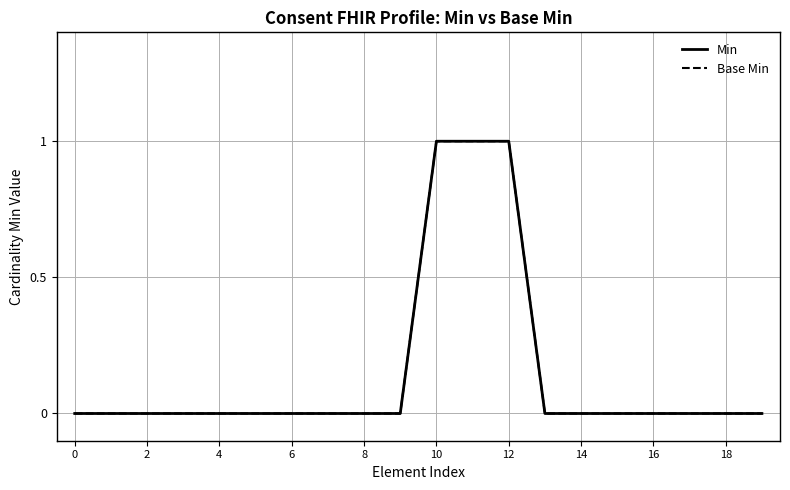

True or false: Base Min has more than 1 points higher than both neighbors.

False